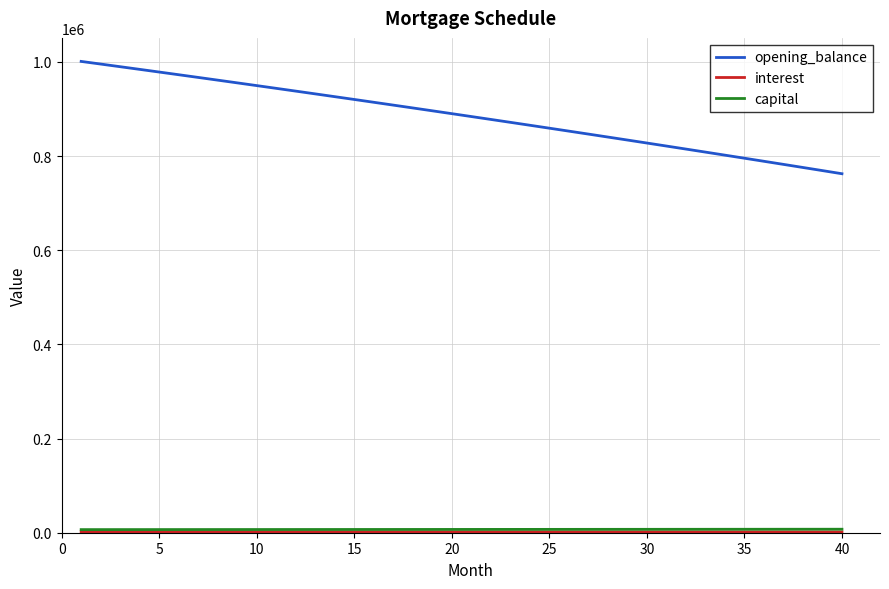

Which series has the largest total across all categories?

opening_balance